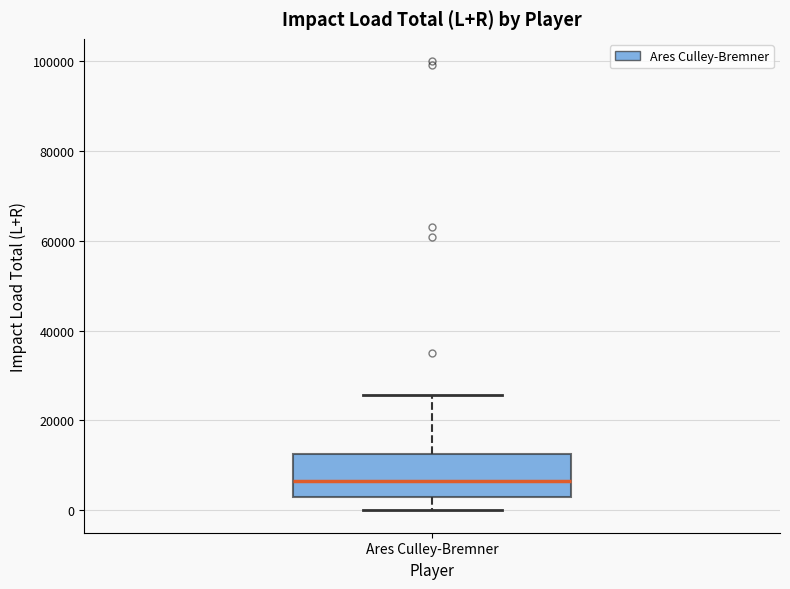

Read this box plot against the y-axis: the position of the median line, the range covered by the box, and the ends of both whiskers. The values are not printed on the chart, so give them approximately, as read against the axis.

median 6000, box 4000 to 12000, whiskers 0 to 26000